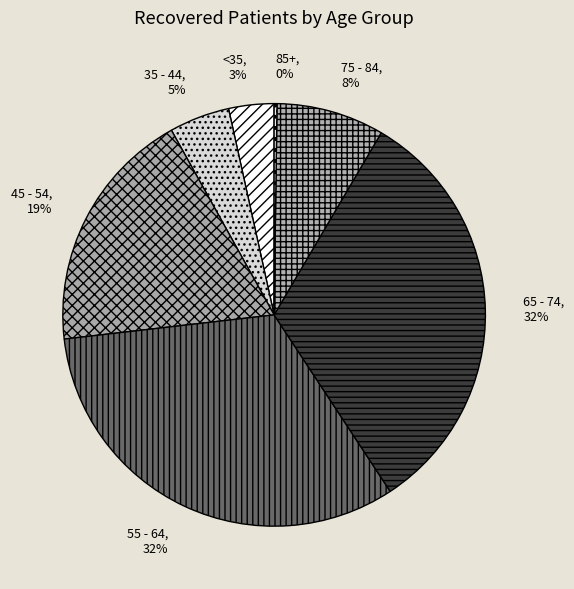

Combined, do 65 - 74 and 55 - 64 account for over 50%?

Yes